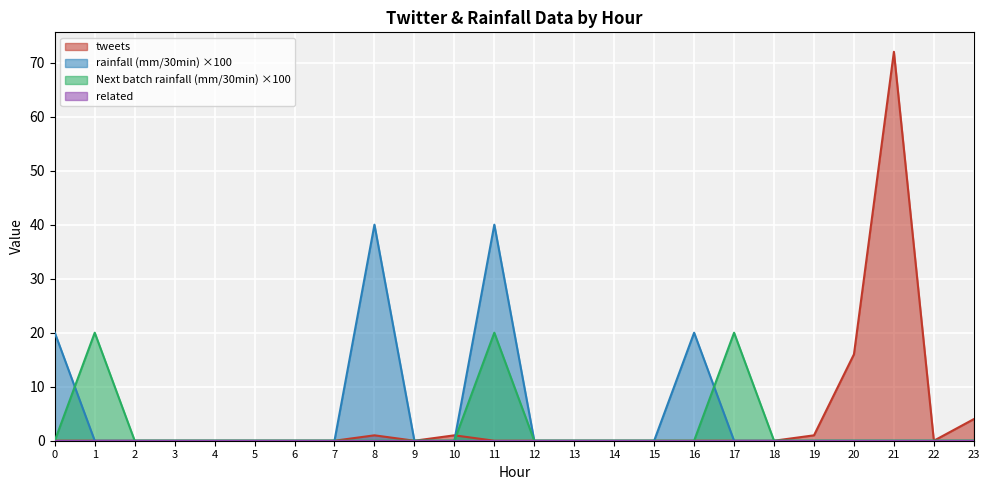

Which series has the widest spread of values?

tweets